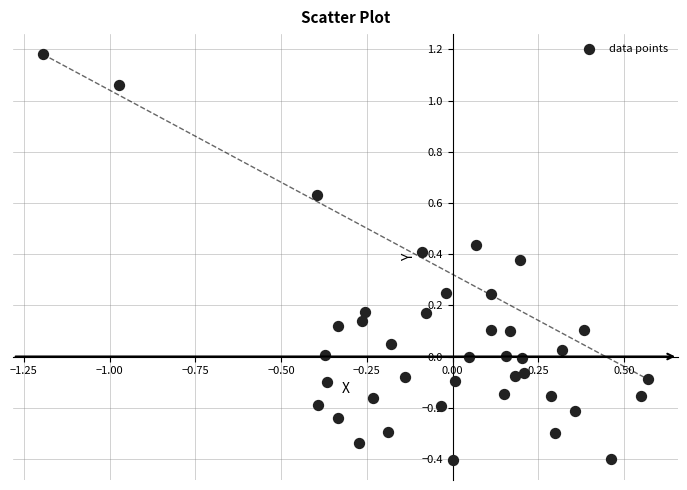

What is the range of X values (max minus min)?

1.8